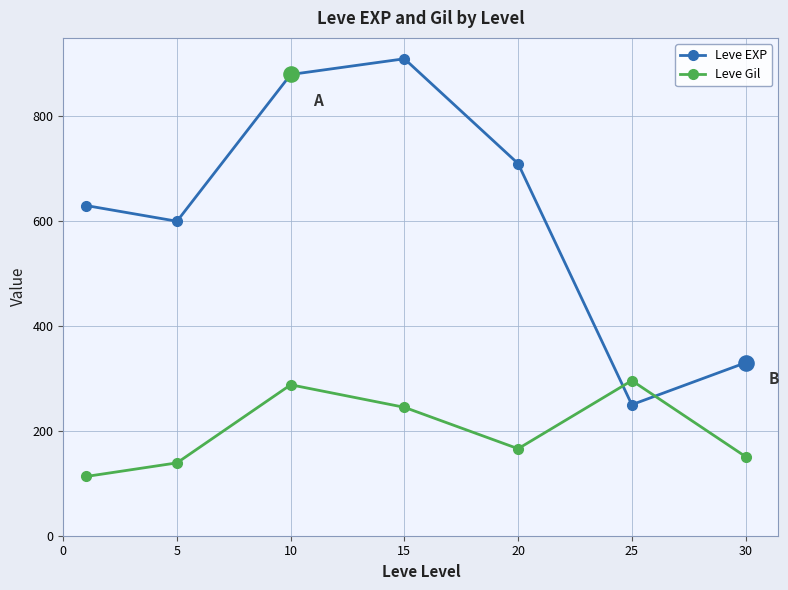

What is the value of the Leve Gil point at the 5th from the left?

166